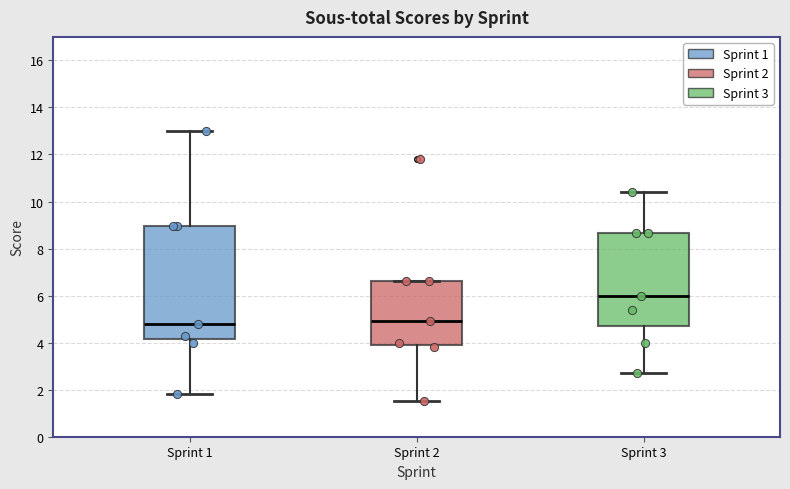

Comparing the boxes themselves (not the whiskers), which one is the tallest?

Sprint 1